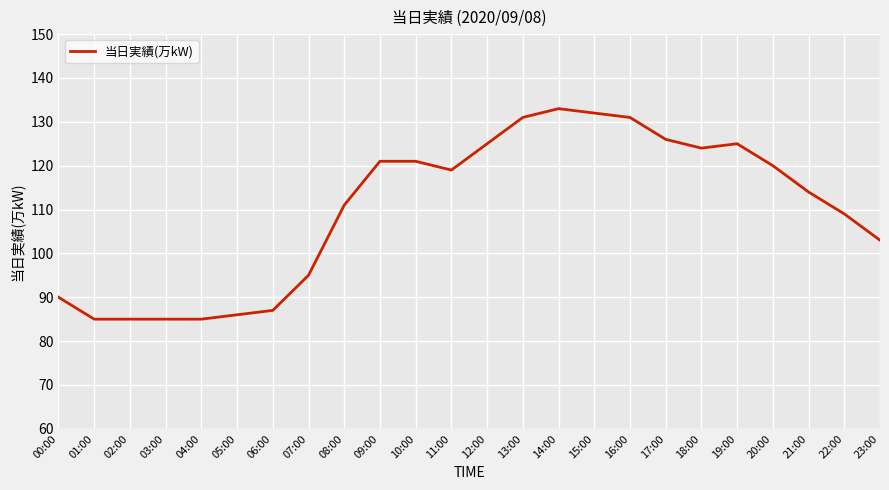

The chart shows a value of 64 at 07:00. True or false?

False